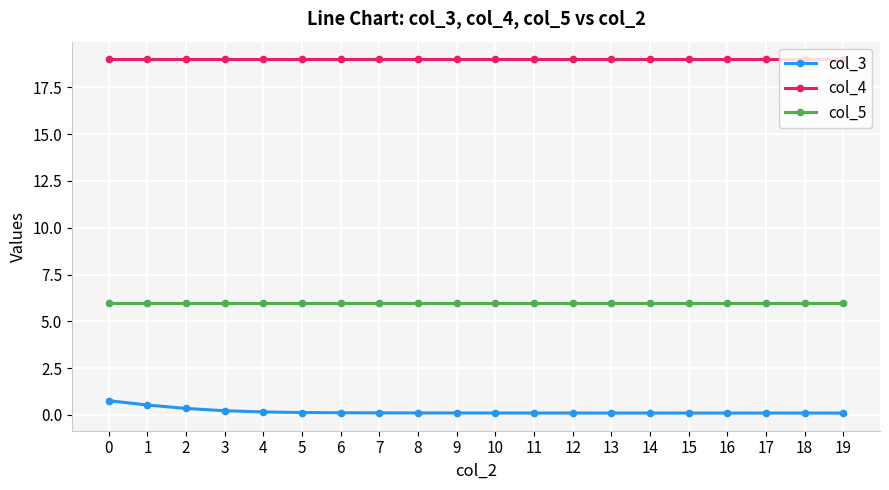

Rank the series at 5 from lowest to highest value.

col_3, col_5, col_4